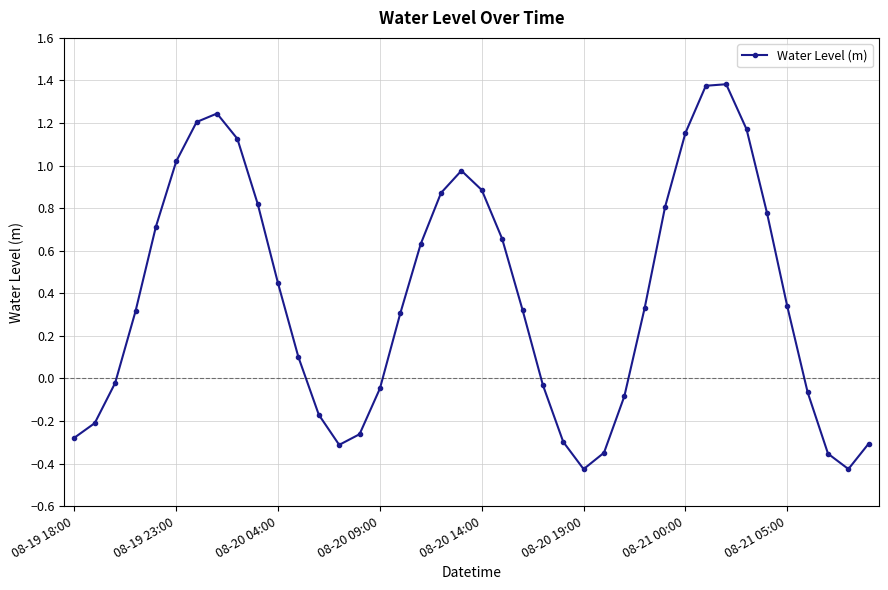

What is the sum of all values?

15.3